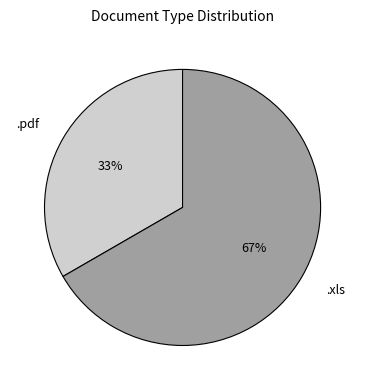

Is it true that .xls is 67% of the pie?

True